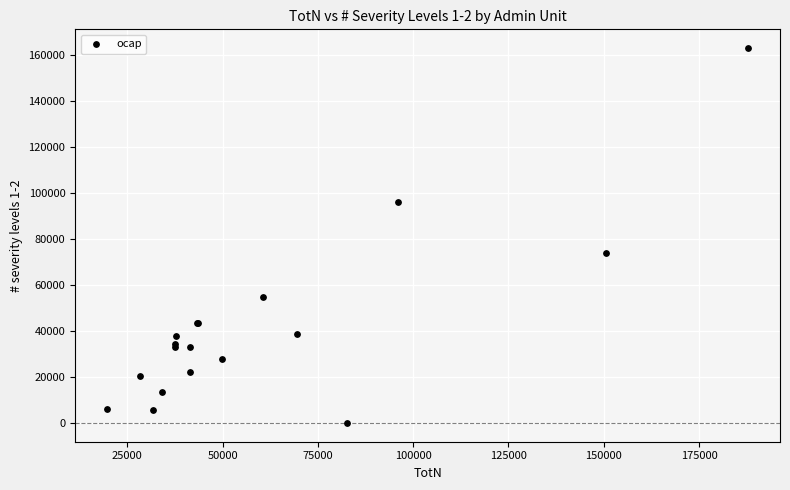

What Y value in the scatter plot is closest to 81569?

73852.5